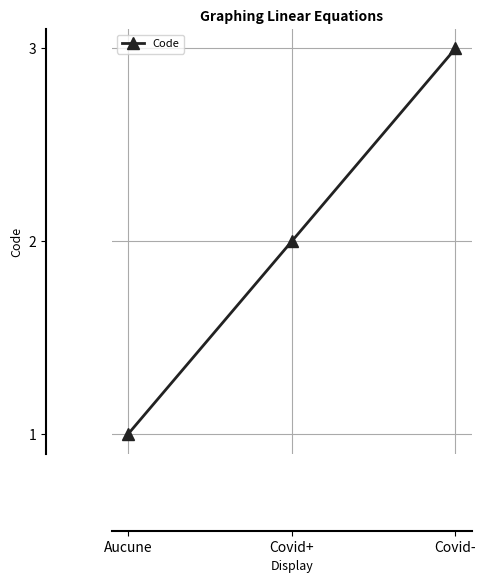

Does the chart display data point markers on the line(s)?

Yes